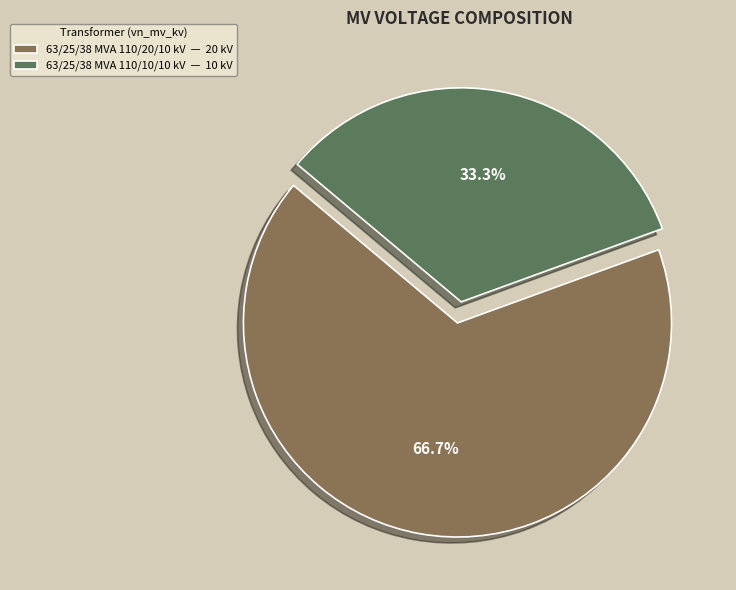

To the nearest percent, what portion does 63/25/38 MVA 110/10/10 kV represent?

33%